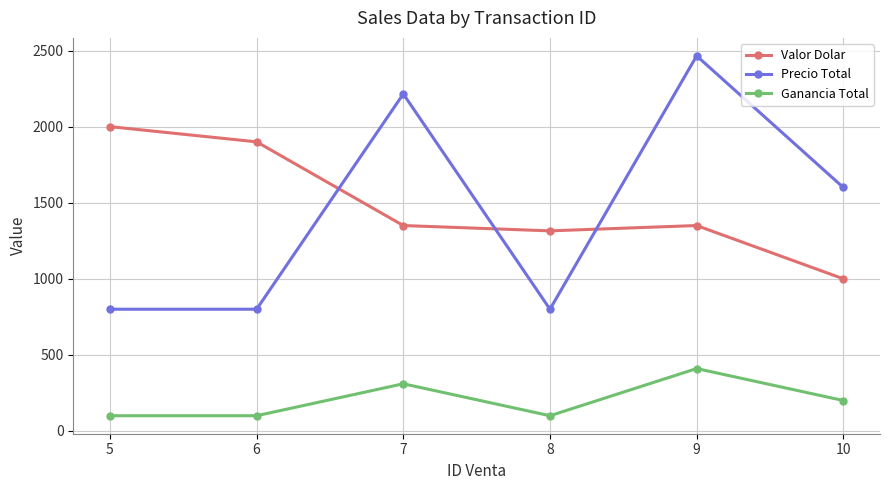

Where does the Ganancia Total series first go above 200?

7